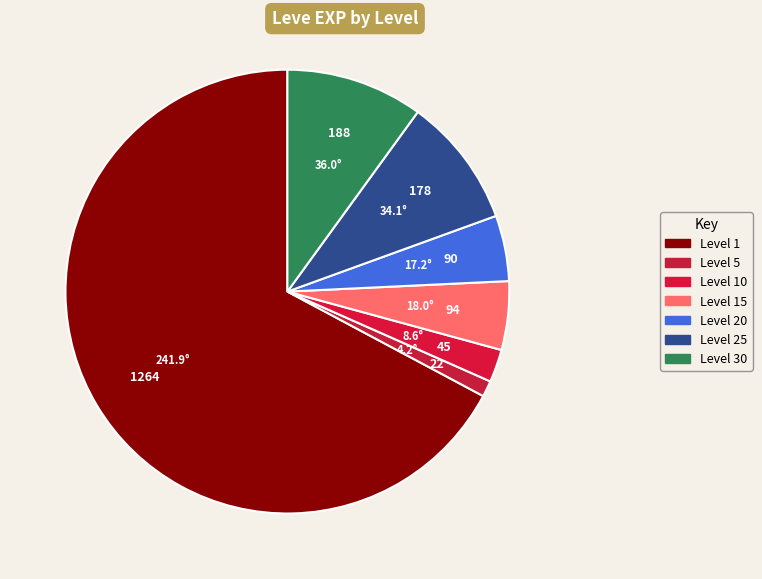

Count the number of slices in the pie.

7